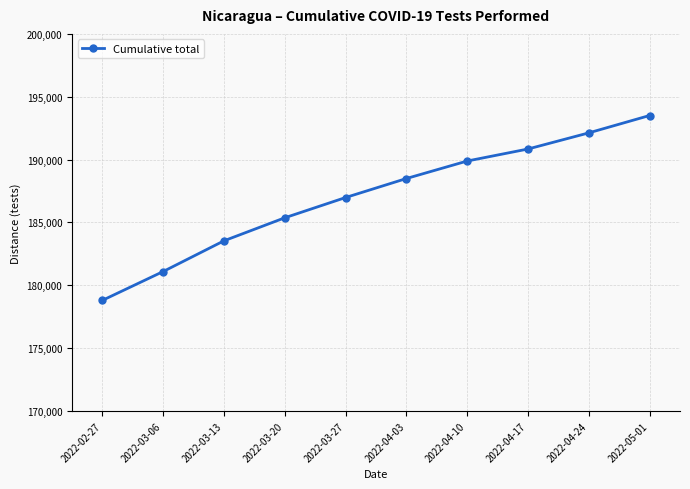

Does the chart have visible grid lines?

Yes